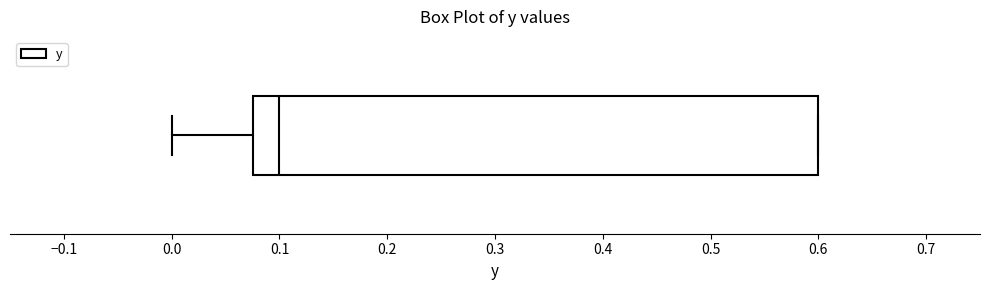

Transcribe this box plot: give where the median line is, the range the box spans, and where the two whiskers end, as read against the x-axis. The values are not printed on the chart, so give them approximately, as read against the axis.

median 0.10, box 0.08 to 0.60, whiskers 0.00 to 0.60